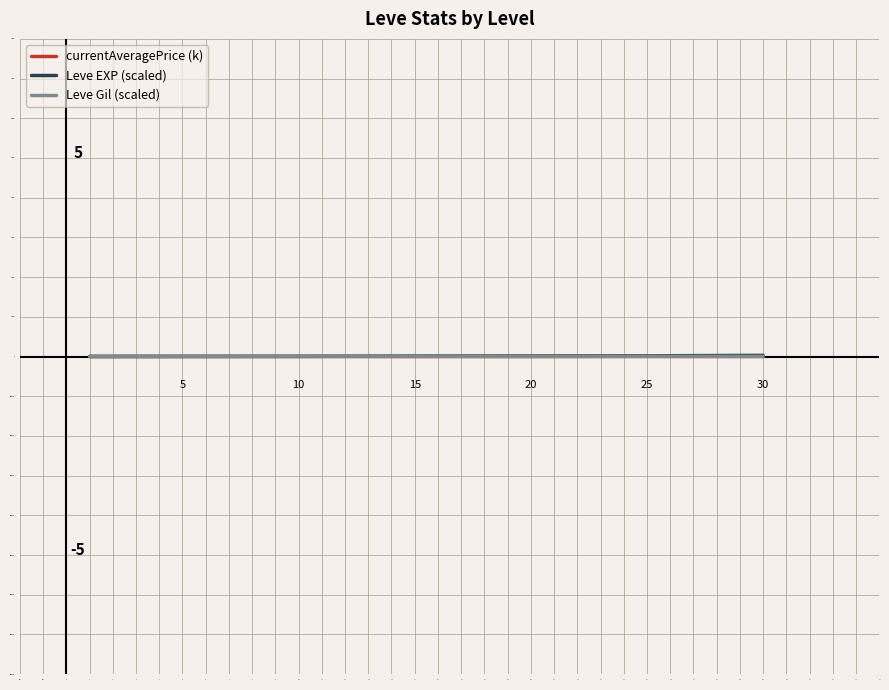

Rank the series by their average value, from highest to lowest.

Leve EXP (scaled), Leve Gil (scaled), currentAveragePrice (k)